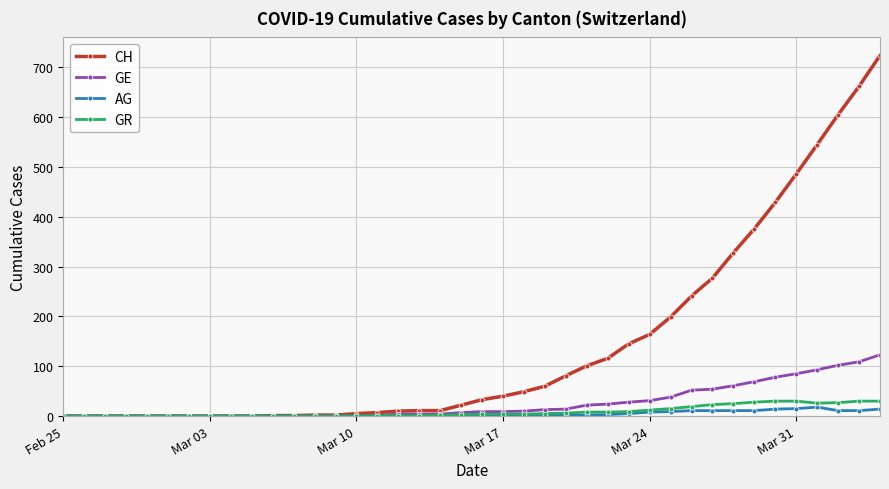

Which series has the widest spread of values?

CH